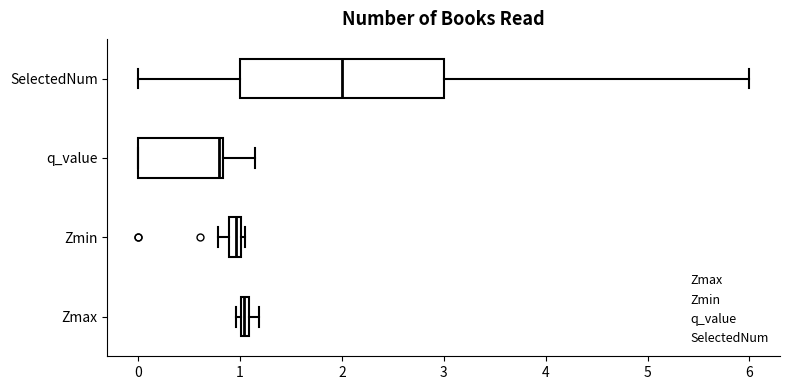

Which box is the widest, from its left edge to its right edge?

SelectedNum